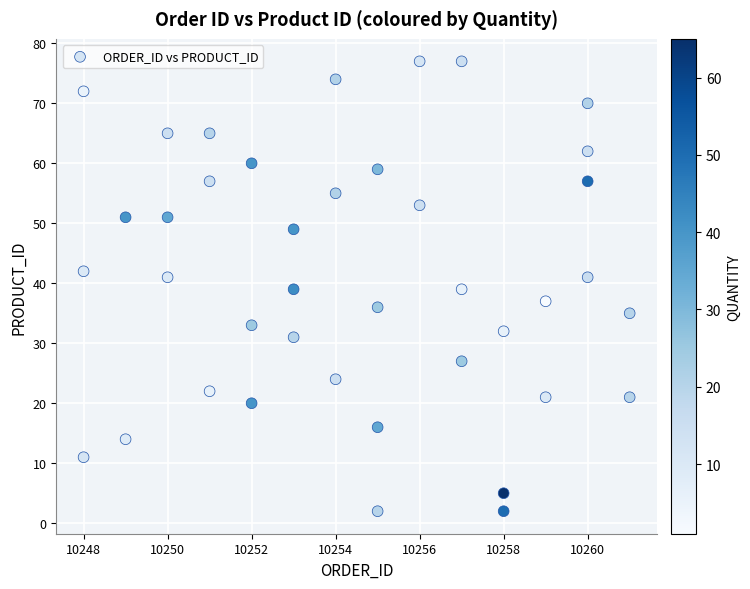

What is the range of Y values (max minus min)?

75